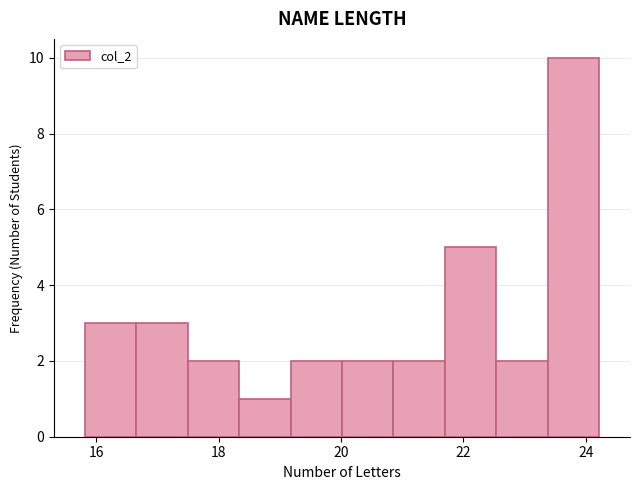

What is the height of the bar covering 17.4 to 18.4 on the x-axis? Neither the bar edges nor the heights are printed on the chart, so give them approximately, as read against the axes.

2